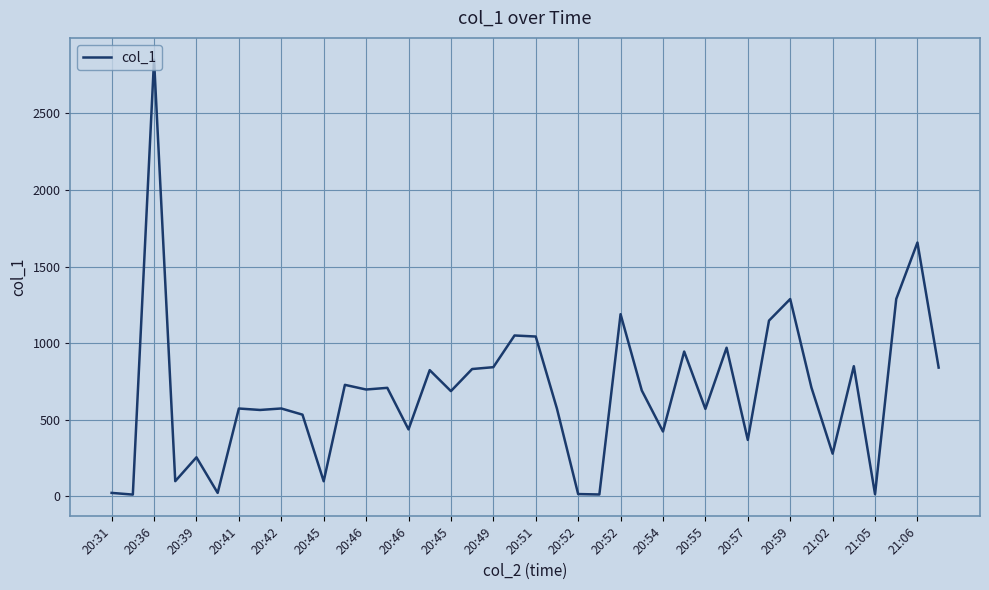

What is the difference between the maximum and minimum values?

2839.1